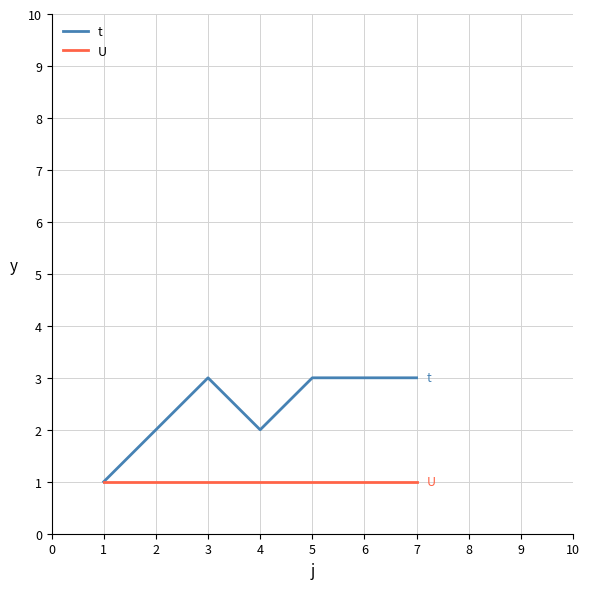

List the series in order of their peak value, highest first.

t, U